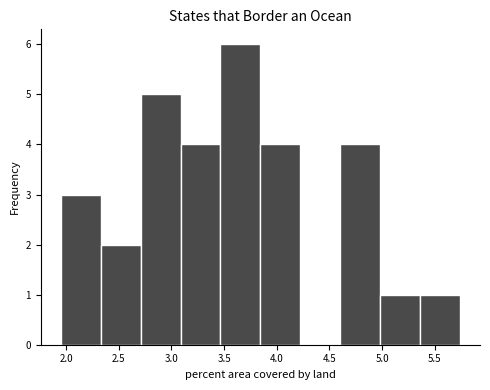

Reading left to right, list every bar in this chart as the range it spans on the x-axis followed by its height. Neither the bar edges nor the heights are printed on the chart, so give them approximately, as read against the axes.

1.95 to 2.35: 3
2.35 to 2.70: 2
2.70 to 3.10: 5
3.10 to 3.45: 4
3.45 to 3.85: 6
3.85 to 4.20: 4
4.20 to 4.60: 0
4.60 to 5.00: 4
5.00 to 5.35: 1
5.35 to 5.75: 1